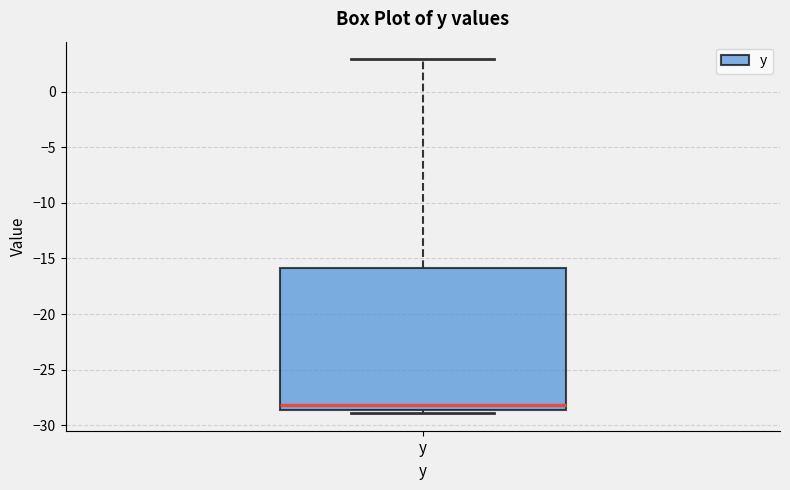

Read this box plot against the y-axis: the position of the median line, the range covered by the box, and the ends of both whiskers. The values are not printed on the chart, so give them approximately, as read against the axis.

median -28.0, box -28.5 to -16.0, whiskers -29.0 to 3.0